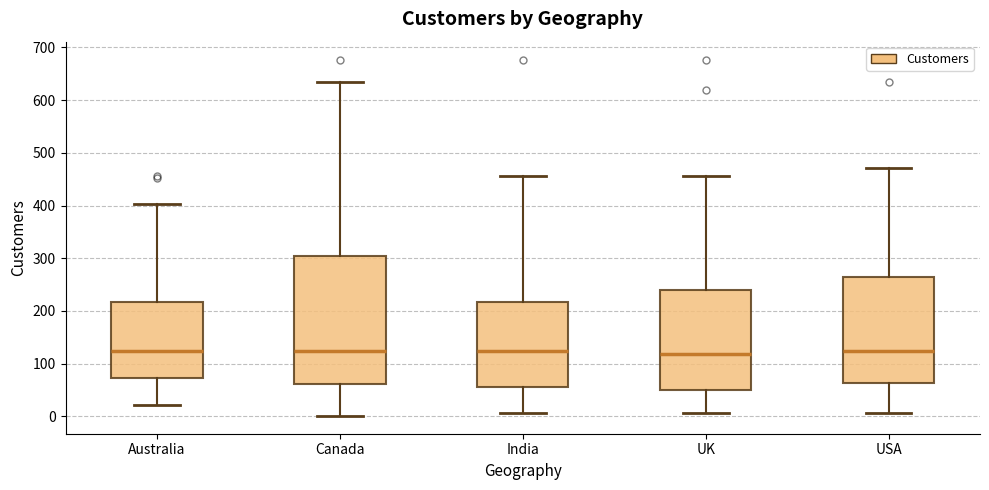

Reading left to right, transcribe this box plot: for each box, give where its median line is, the range the box spans, and where its two whiskers end, as read against the y-axis. The values are not printed on the chart, so give them approximately, as read against the axis.

Australia: median 120, box 70 to 220, whiskers 20 to 400
Canada: median 130, box 60 to 300, whiskers 0 to 630
India: median 120, box 60 to 220, whiskers 10 to 460
UK: median 120, box 50 to 240, whiskers 10 to 460
USA: median 120, box 60 to 260, whiskers 10 to 470